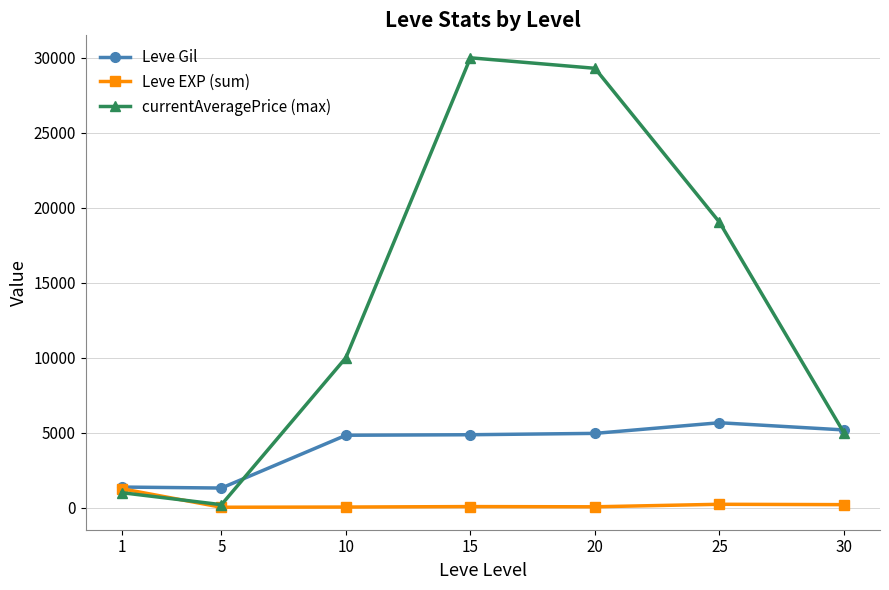

Rank the series by their maximum value, from highest to lowest.

currentAveragePrice (max), Leve Gil, Leve EXP (sum)